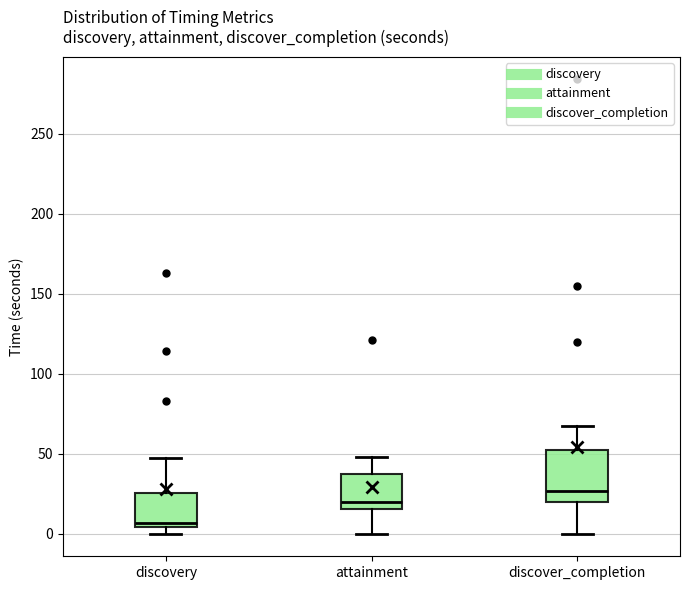

Reading left to right, read every box against the y-axis: the position of its median line, the range the box covers, and the ends of its whiskers. The values are not printed on the chart, so give them approximately, as read against the axis.

discovery: median 5 (just above the box's lower edge), box 5 to 25, whiskers 0 to 45
attainment: median 20, box 15 to 35, whiskers 0 to 50
discover_completion: median 25, box 20 to 55, whiskers 0 to 65